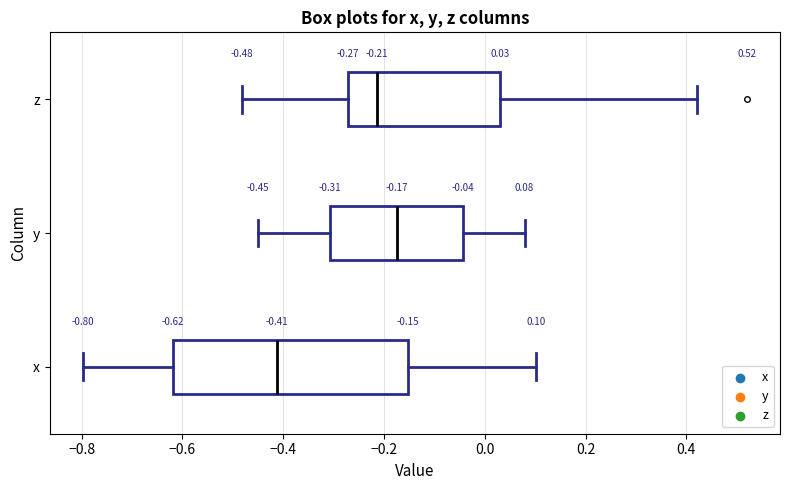

Which box has the furthest to the left median line?

x